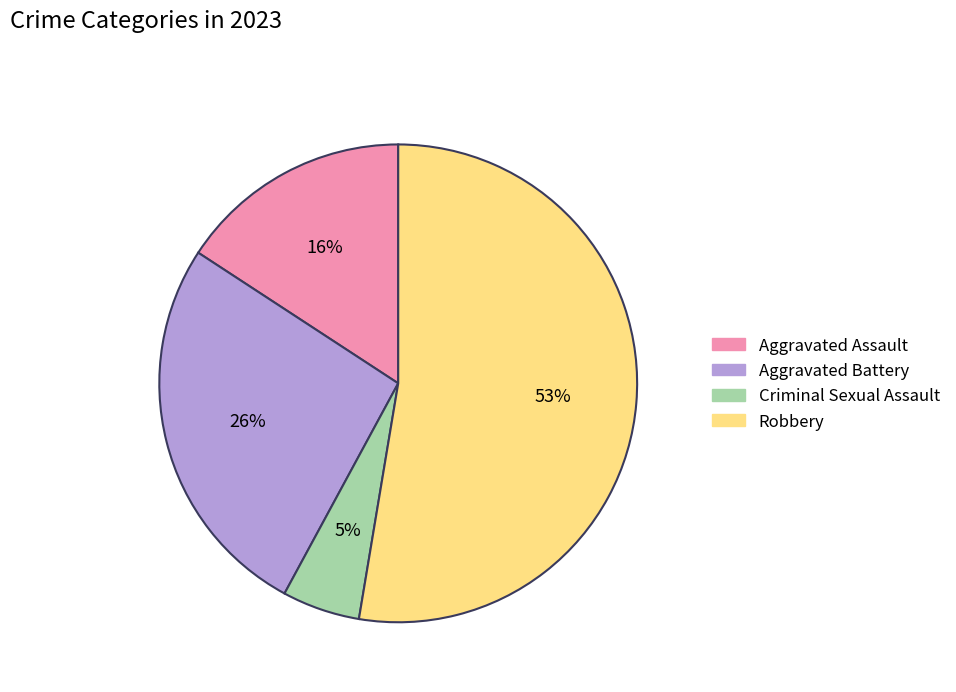

Does any single category account for the majority?

Yes